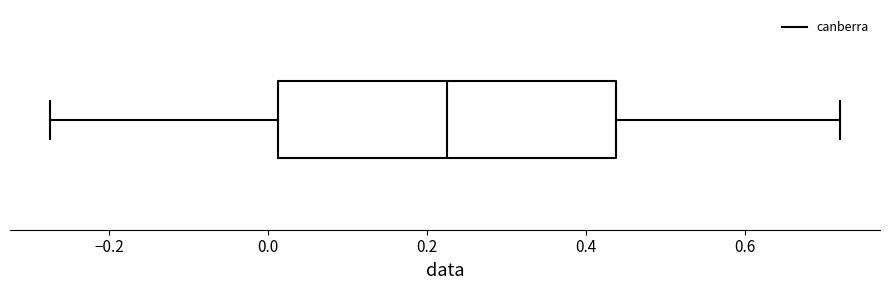

Transcribe this box plot: give where the median line is, the range the box spans, and where the two whiskers end, as read against the x-axis. The values are not printed on the chart, so give them approximately, as read against the axis.

median 0.22, box 0.02 to 0.44, whiskers -0.28 to 0.72